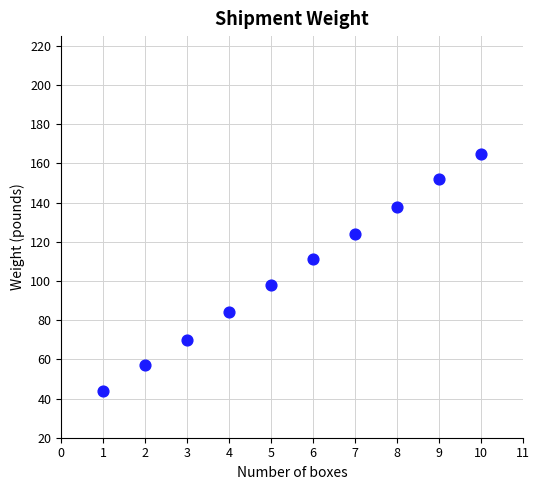

What is the average X value?

6